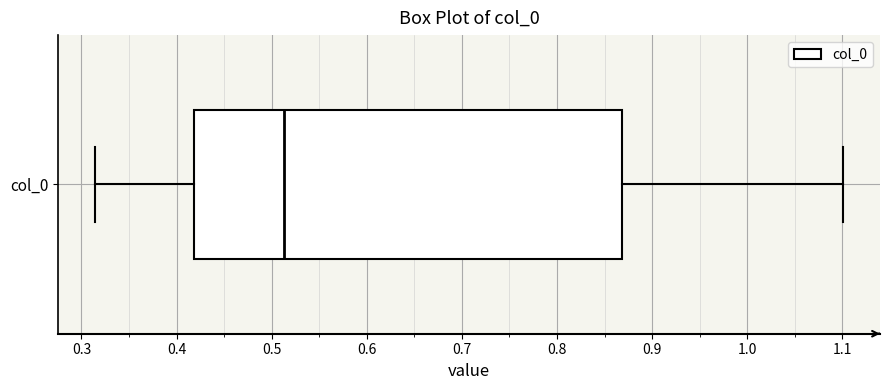

Transcribe this box plot: give where the median line is, the range the box spans, and where the two whiskers end, as read against the x-axis. The values are not printed on the chart, so give them approximately, as read against the axis.

median 0.51, box 0.42 to 0.87, whiskers 0.31 to 1.10